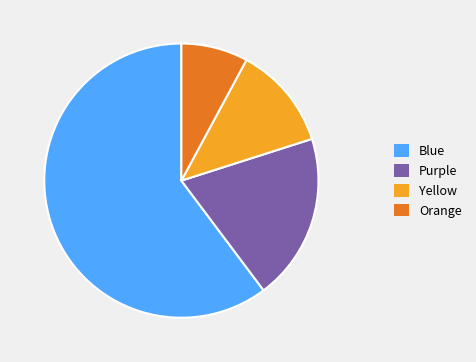

Is there any slice that represents more than half of the pie?

Yes